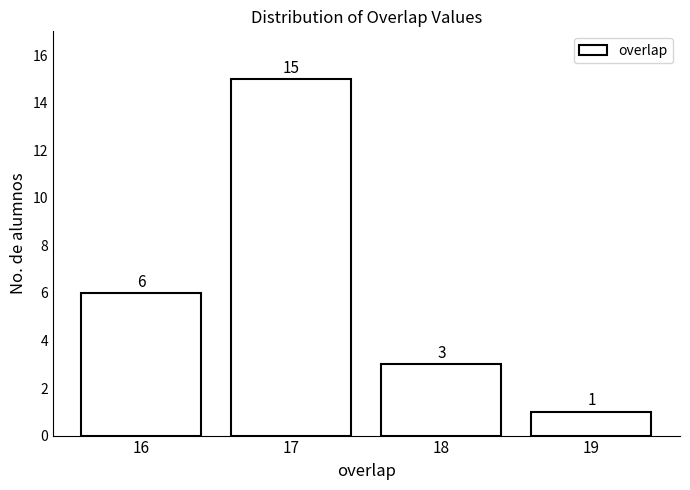

Reading left to right, extract all data points from this chart.

16=6	17=15	18=3	19=1